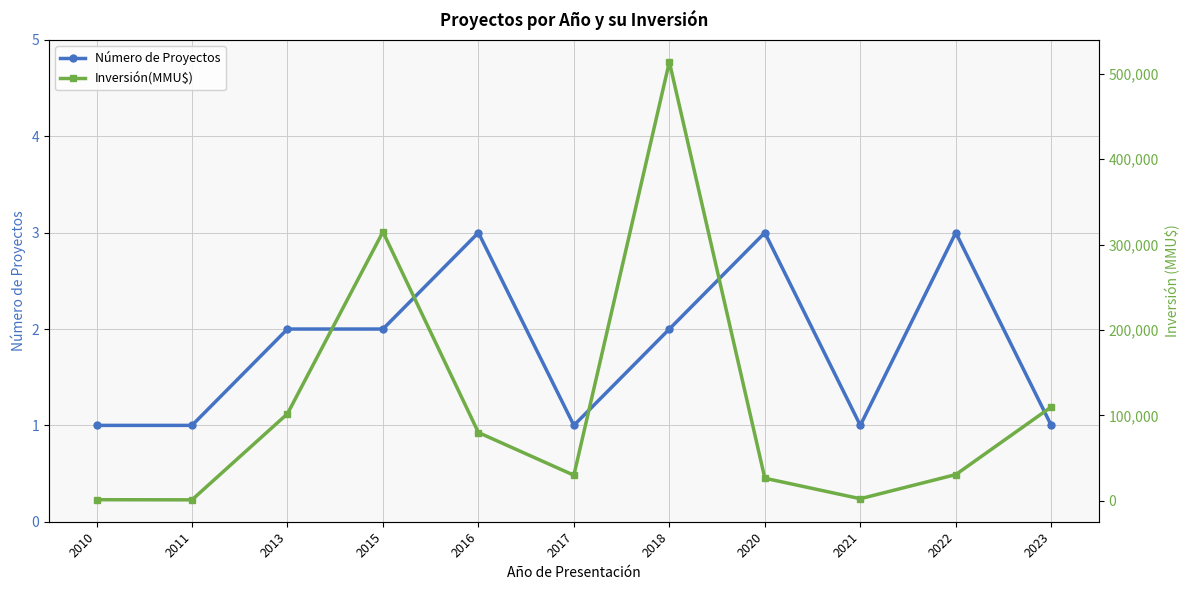

Where does the Inversión(MMU$) series first go above 30773?

2013